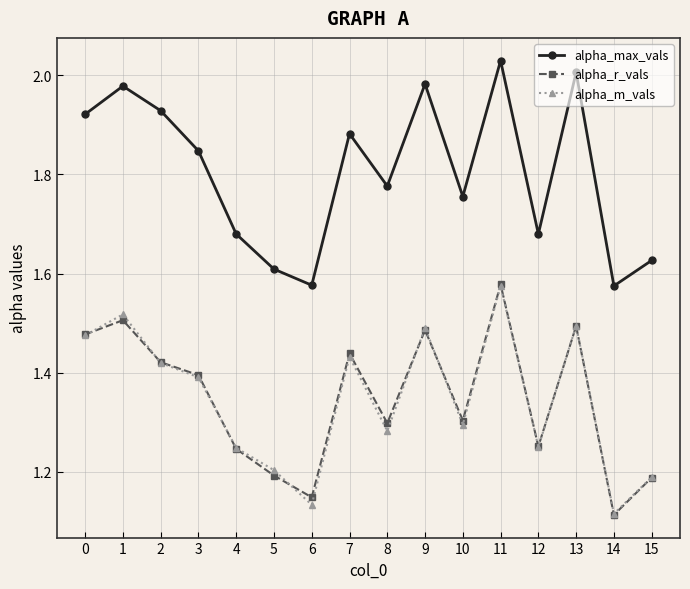

What are all the series names shown in the legend?

alpha_max_vals, alpha_r_vals, alpha_m_vals